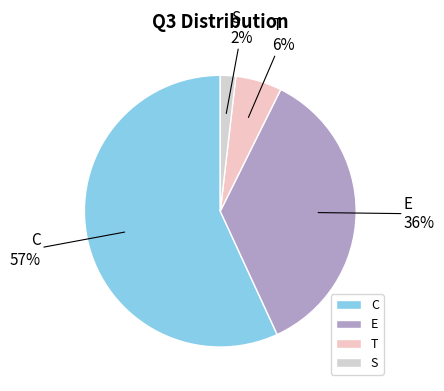

To the nearest percent, what is the average slice percentage?

25%